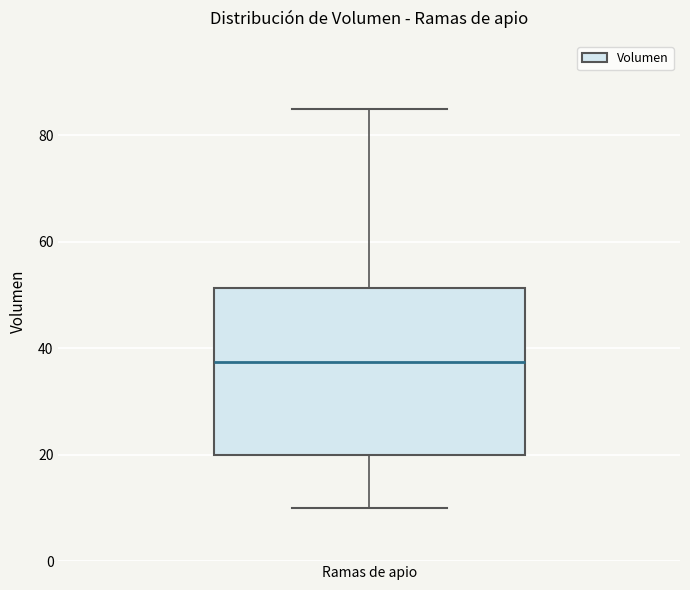

Transcribe this box plot: give where the median line is, the range the box spans, and where the two whiskers end, as read against the y-axis. The values are not printed on the chart, so give them approximately, as read against the axis.

median 38, box 20 to 52, whiskers 10 to 86